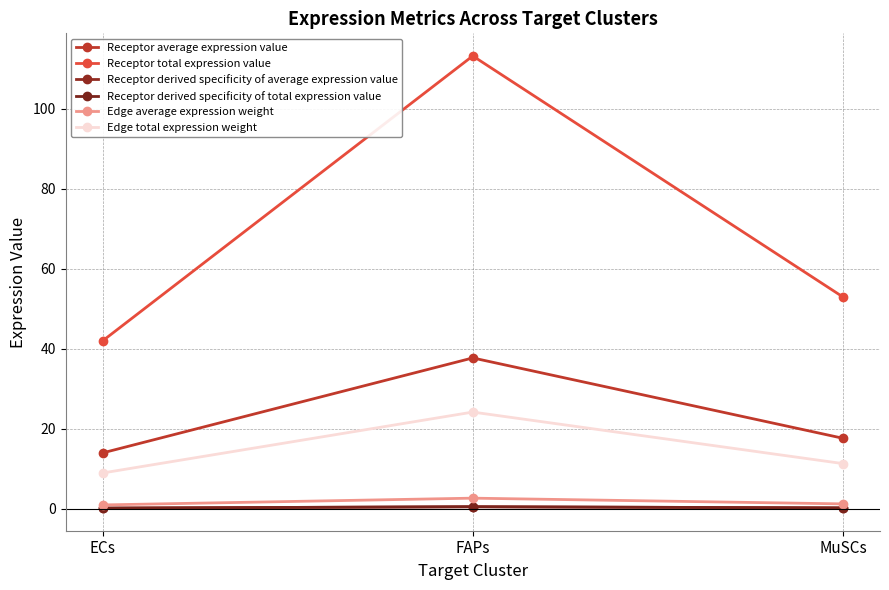

How many lines are shown in the chart?

6